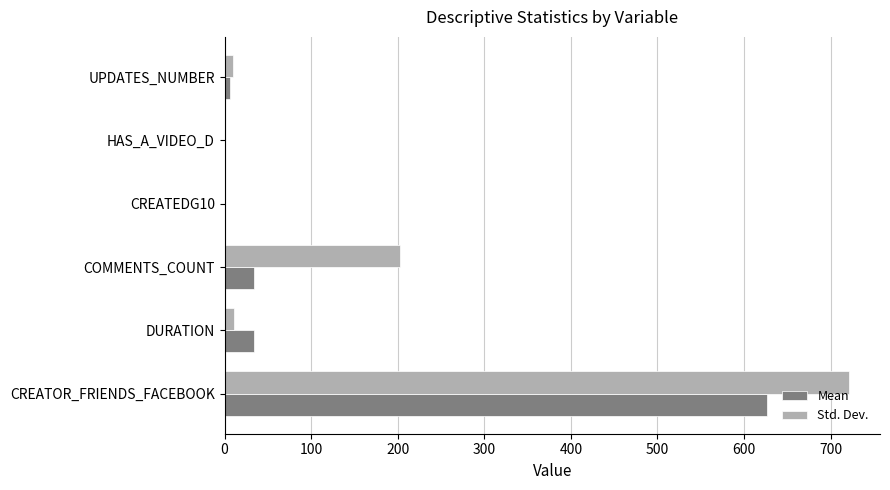

Which series has the largest range (max minus min)?

Std. Dev.